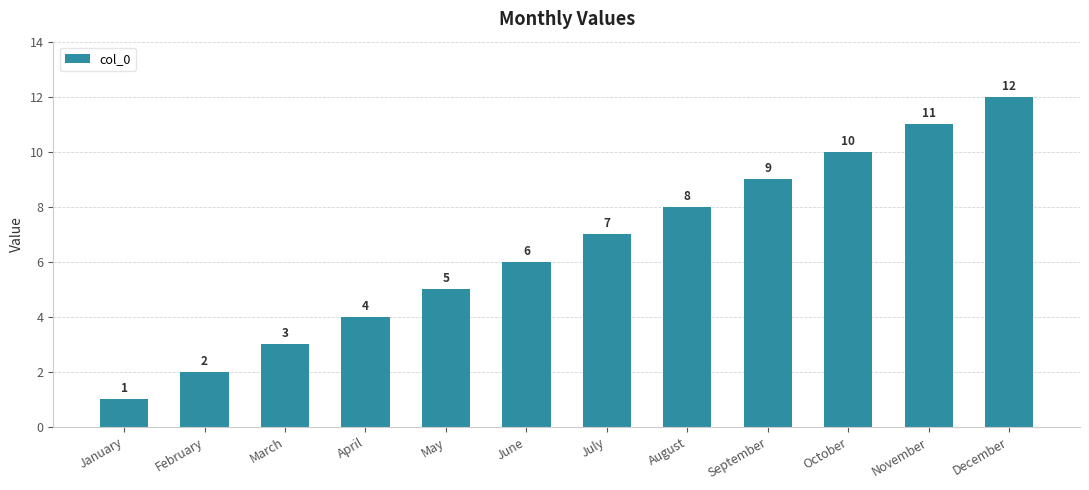

Which label corresponds to the largest value in the chart?

December